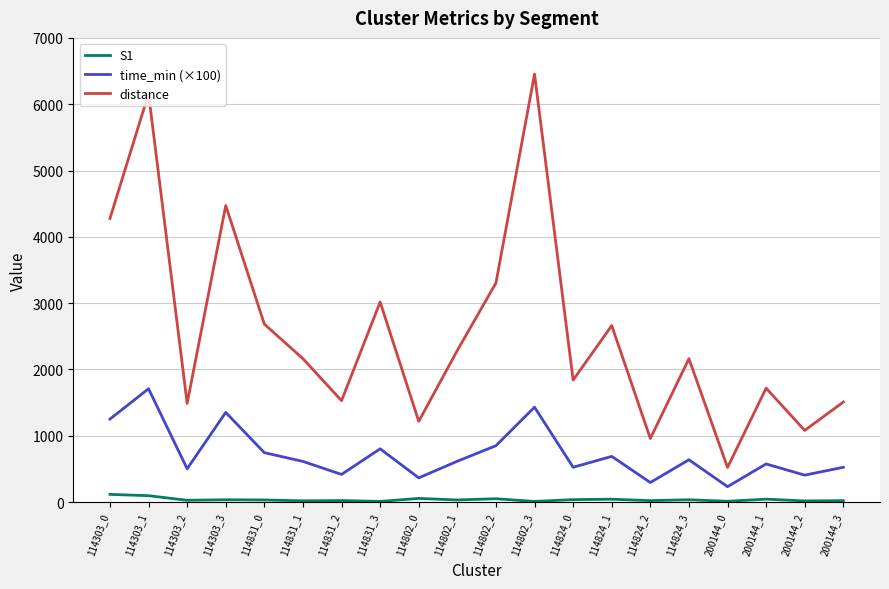

The distance series shows 1217.5 at 114802_0. True or false?

True